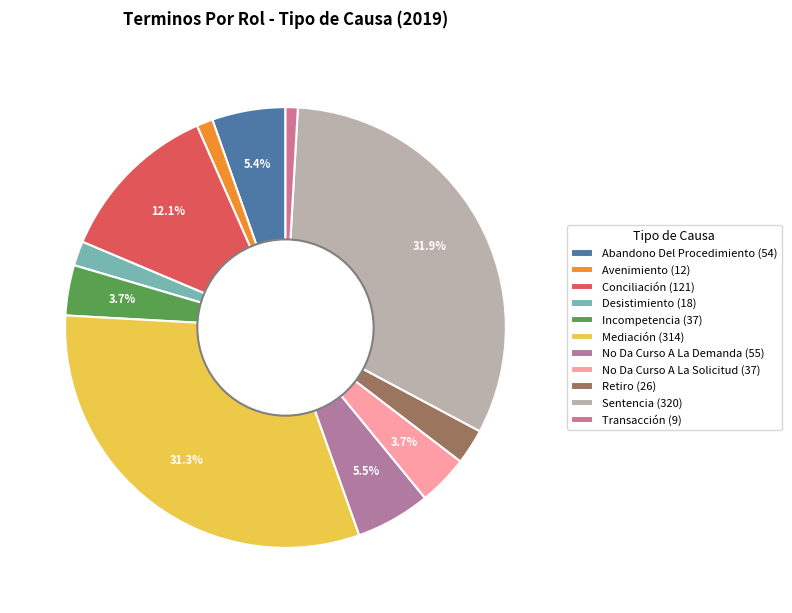

Rank the categories by value from highest to lowest.

Sentencia, Mediación, Conciliación, No Da Curso A La Demanda, Abandono Del Procedimiento, Incompetencia, No Da Curso A La Solicitud, Retiro, Desistimiento, Avenimiento, Transacción